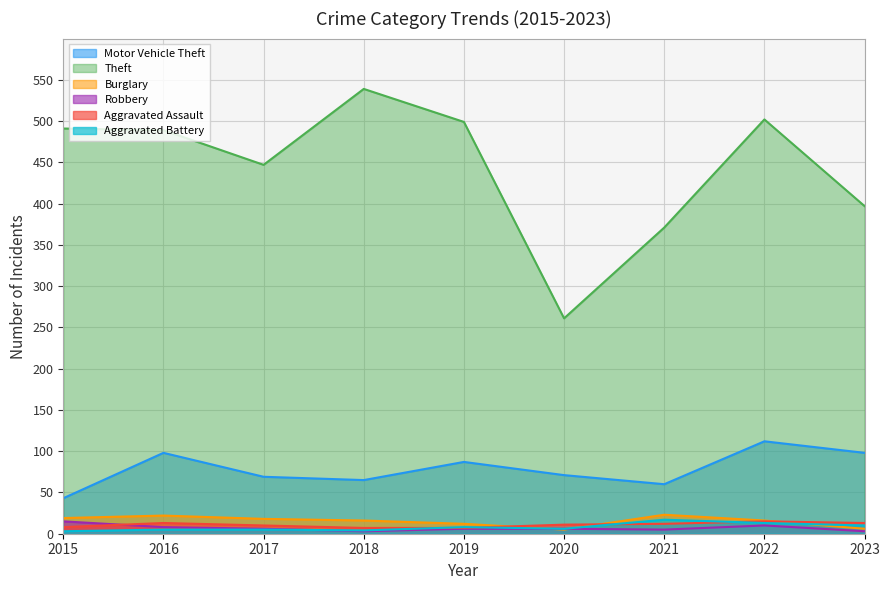

Rank the categories by Robbery value from lowest to highest.

2018, 2023, 2021, 2017, 2019, 2020, 2016, 2022, 2015